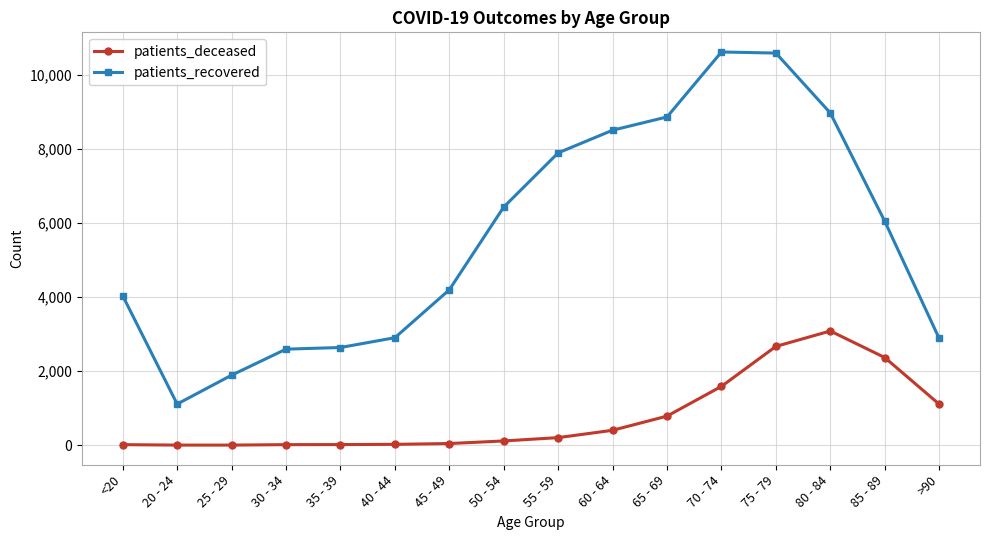

The value of patients_recovered at 45 - 49 is 1050. True or false?

False